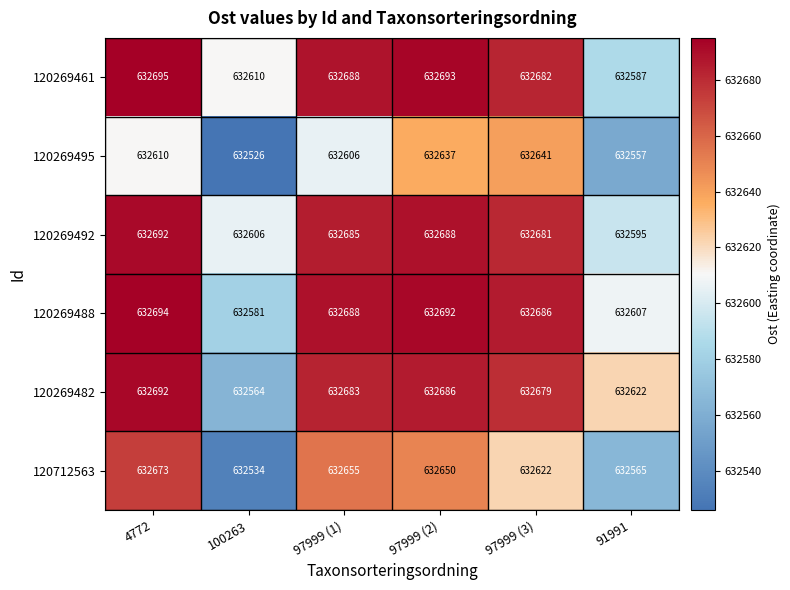

How many categories are shown in the chart?

6